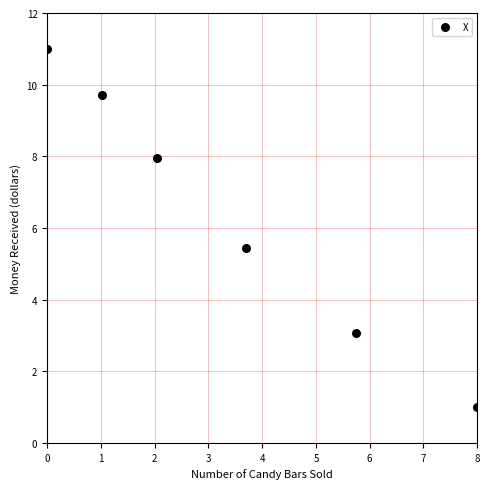

What Y value in the scatter plot is closest to 6?

5.4